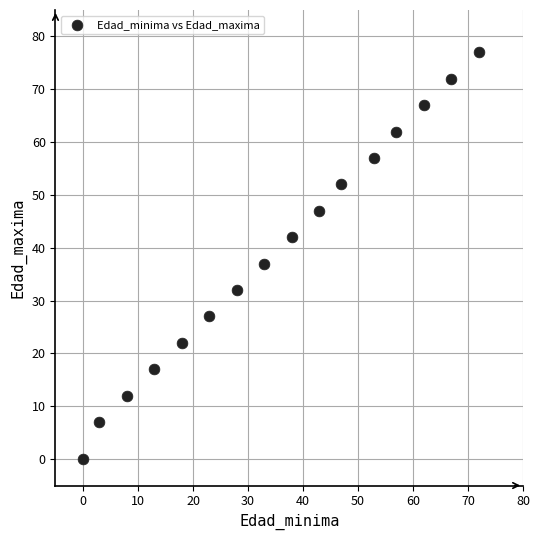

What is the range of X values (max minus min)?

72